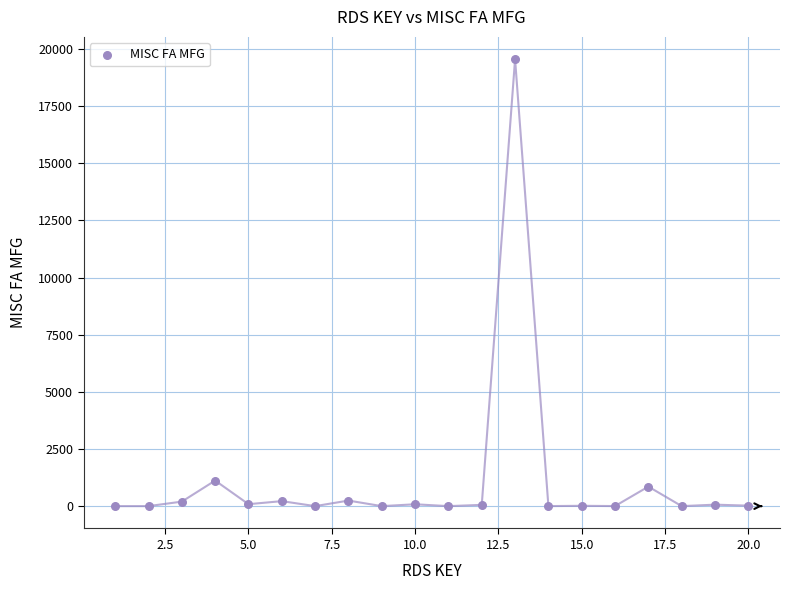

What Y value in the scatter plot is closest to 9775?

1119